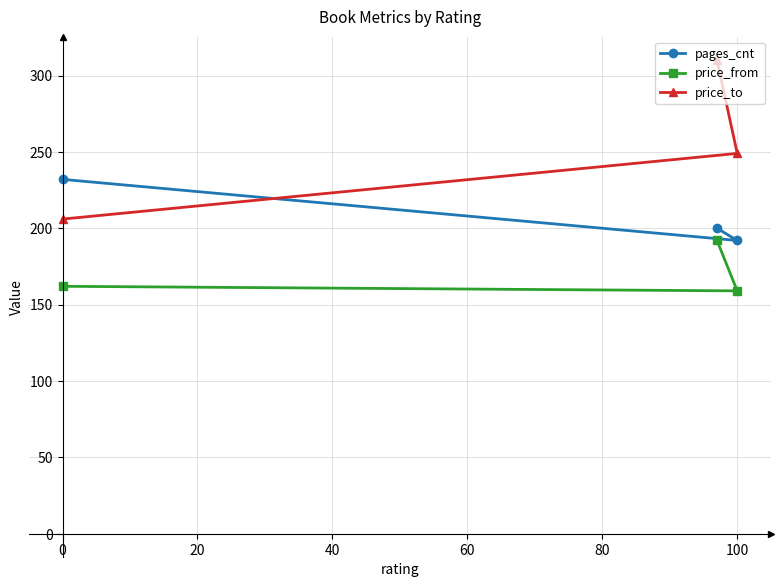

How many data points in price_to are less than 249?

1